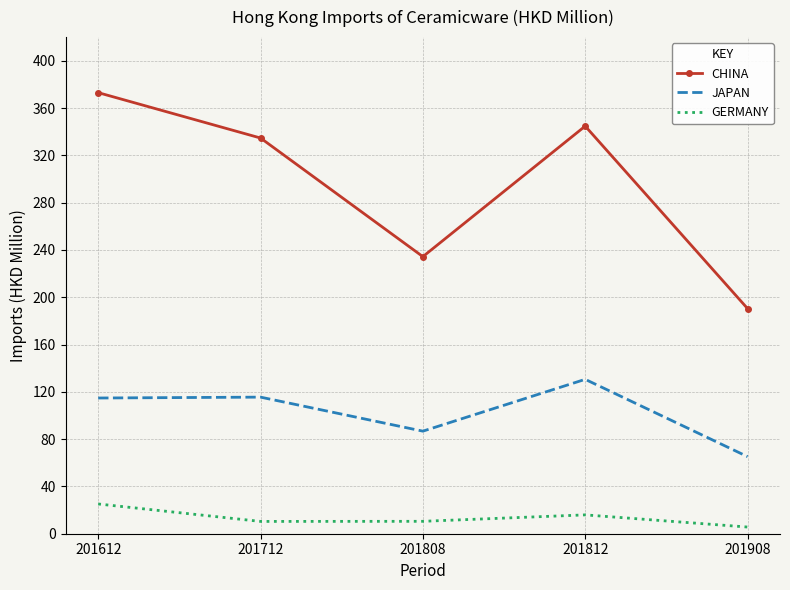

Is the value of GERMANY at 201908 greater than the value of CHINA at 201908?

No